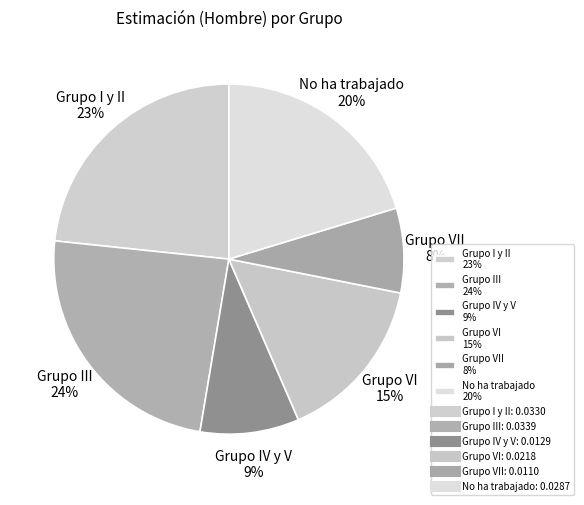

Which slice is the smallest?

Grupo VII 8%